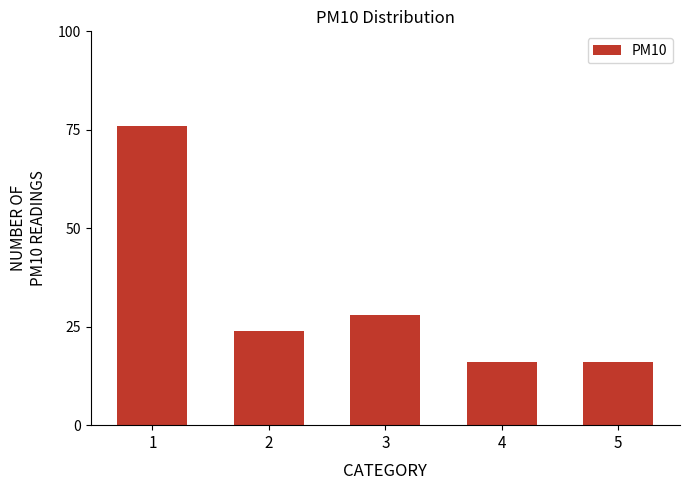

Reading left to right, list all the values displayed in this chart.

76	24	28	16	16